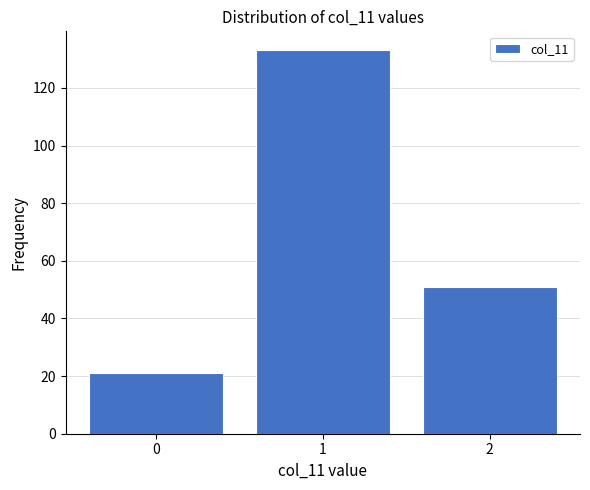

Reading left to right, list all the values displayed in this chart.

21	133	51